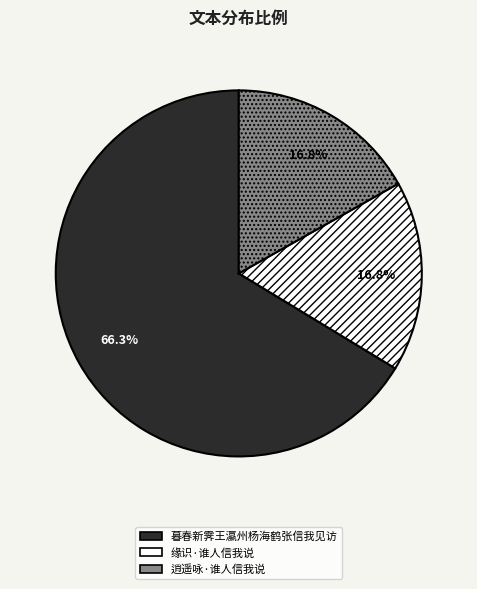

The 暮春新霁王瀛州杨海鹤张信我见访 slice represents 78% of the pie. True or false?

False